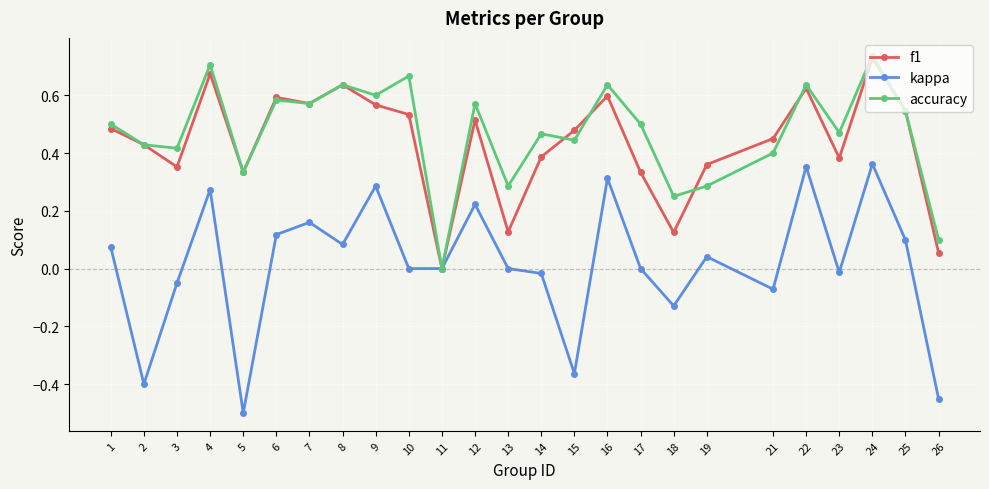

Between 18 and 19, which series saw the biggest shift?

f1